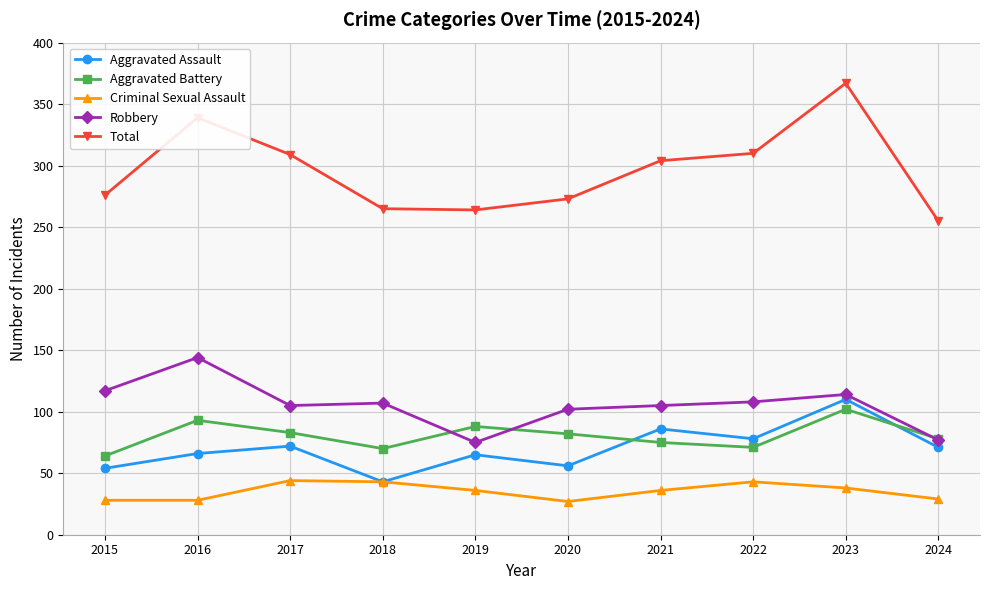

Count the number of categories in the chart.

10